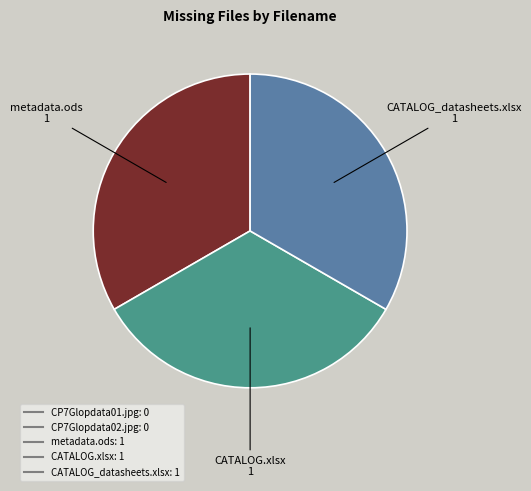

Is there a majority slice in this chart?

No